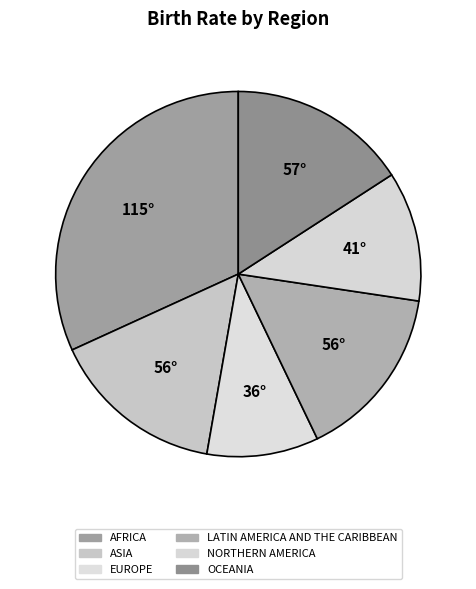

To the nearest percent, what is the average slice percentage?

17%